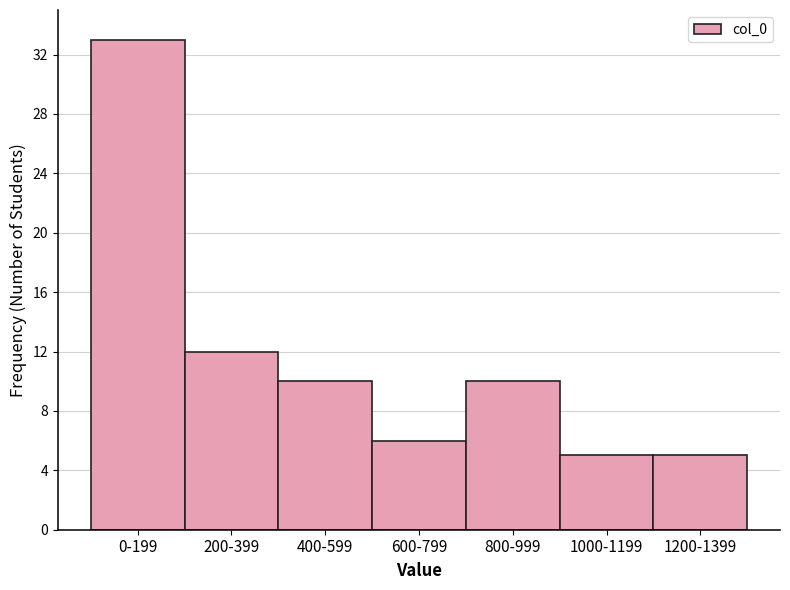

Reading right to left, extract all data points from this chart.

5	5	10	6	10	12	33